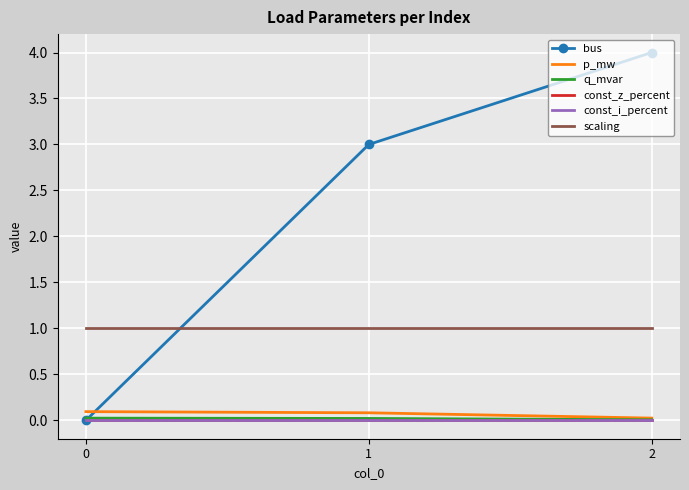

Which has a higher value, 2 or 1?

2